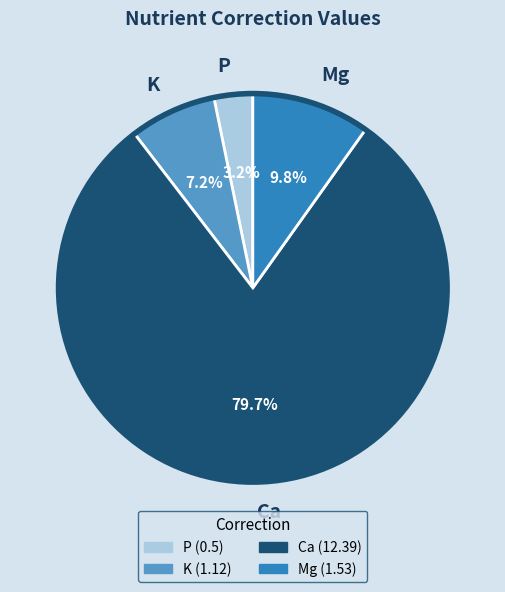

How much of the chart is everything except P?

96.8%